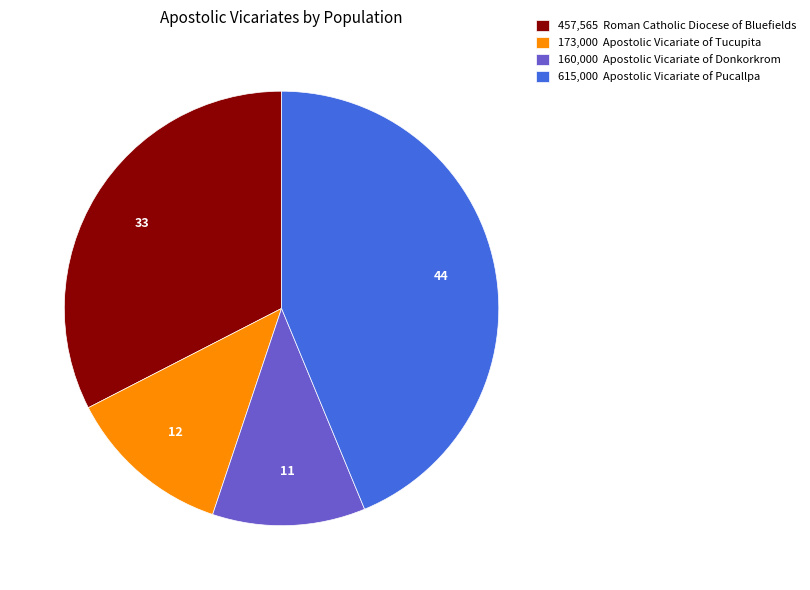

True or false: 615,000 Apostolic Vicariate of Pucallpa accounts for 29% of the total.

False